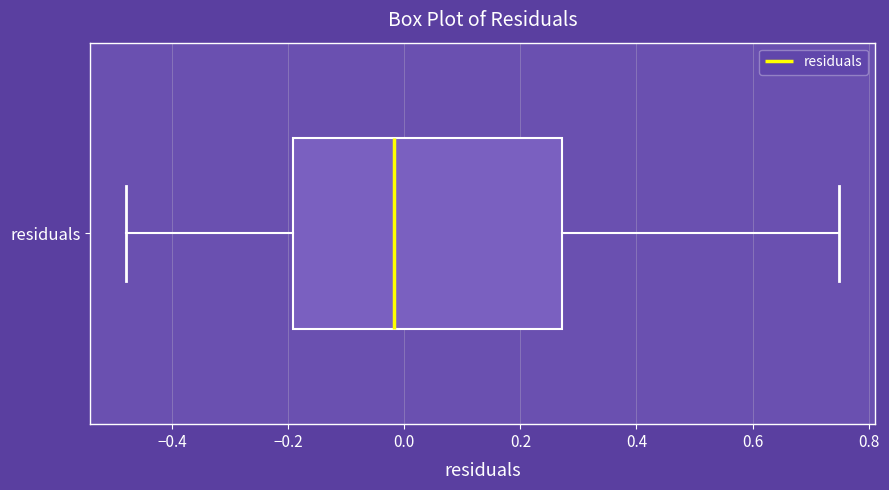

Read this box plot against the x-axis: the position of the median line, the range covered by the box, and the ends of both whiskers. The values are not printed on the chart, so give them approximately, as read against the axis.

median -0.02, box -0.20 to 0.28, whiskers -0.48 to 0.74